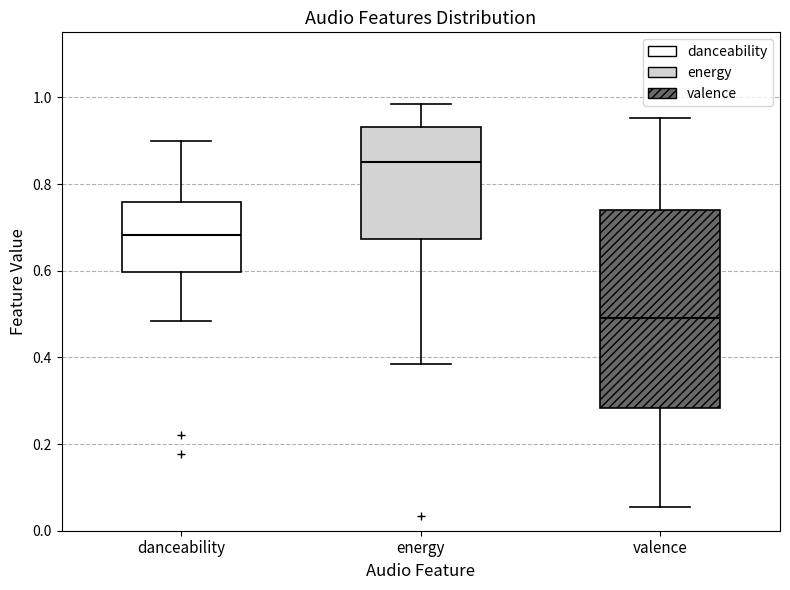

Reading left to right, transcribe this box plot: for each box, give where its median line is, the range the box spans, and where its two whiskers end, as read against the y-axis. The values are not printed on the chart, so give them approximately, as read against the axis.

danceability: median 0.68, box 0.60 to 0.76, whiskers 0.48 to 0.90
energy: median 0.86, box 0.68 to 0.94, whiskers 0.38 to 0.98
valence: median 0.50, box 0.28 to 0.74, whiskers 0.06 to 0.96